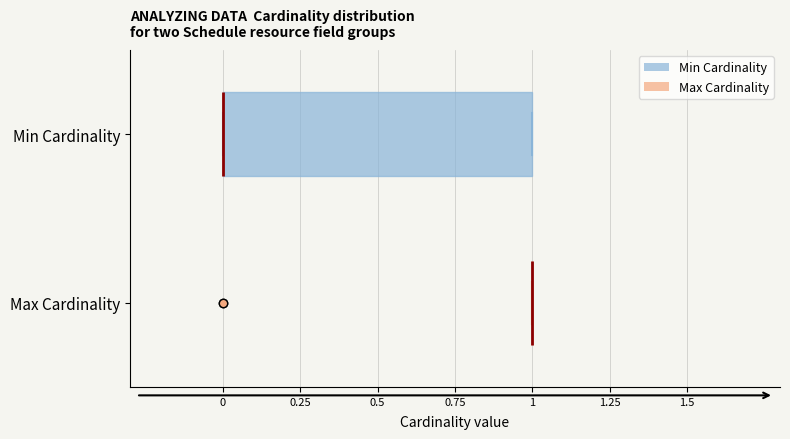

Reading bottom to top, read every box against the x-axis: the position of its median line, the range the box covers, and the ends of its whiskers. The values are not printed on the chart, so give them approximately, as read against the axis.

Max Cardinality: box collapsed to a line at 1, whiskers 1 to 1
Min Cardinality: median 0 (drawn on the box's left edge), box 0 to 1, whiskers 0 to 1